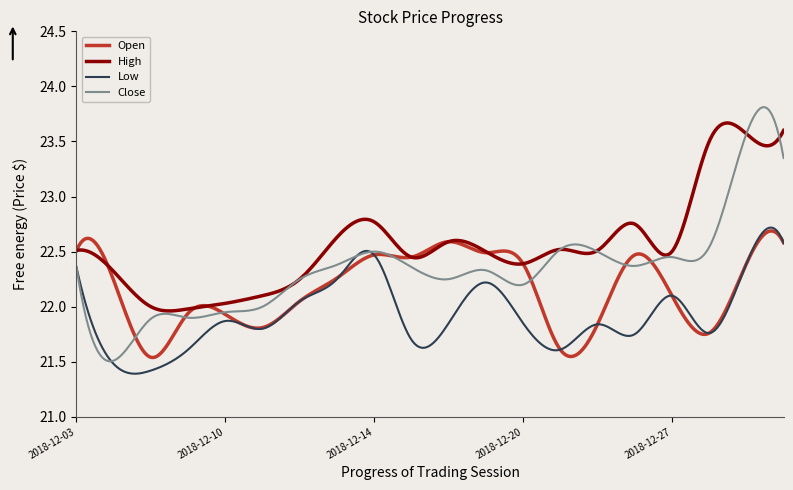

True or false: Low and High cross at least once.

False